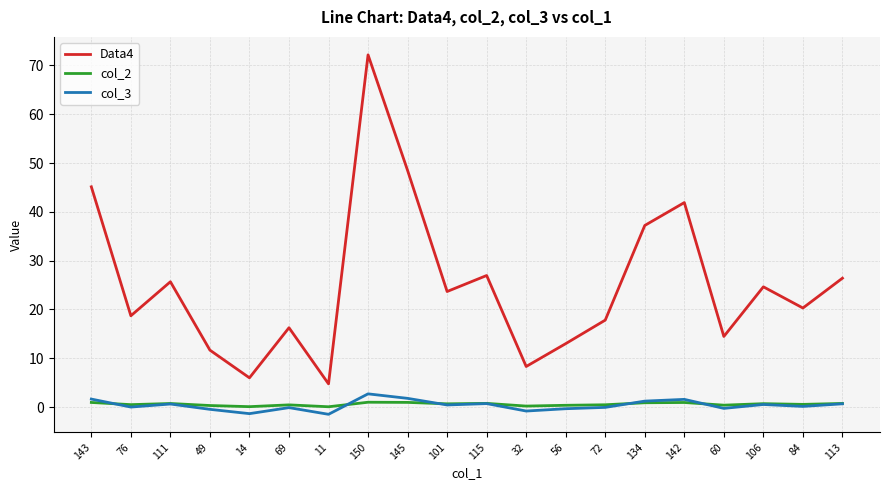

Which series has the largest total across all categories?

Data4